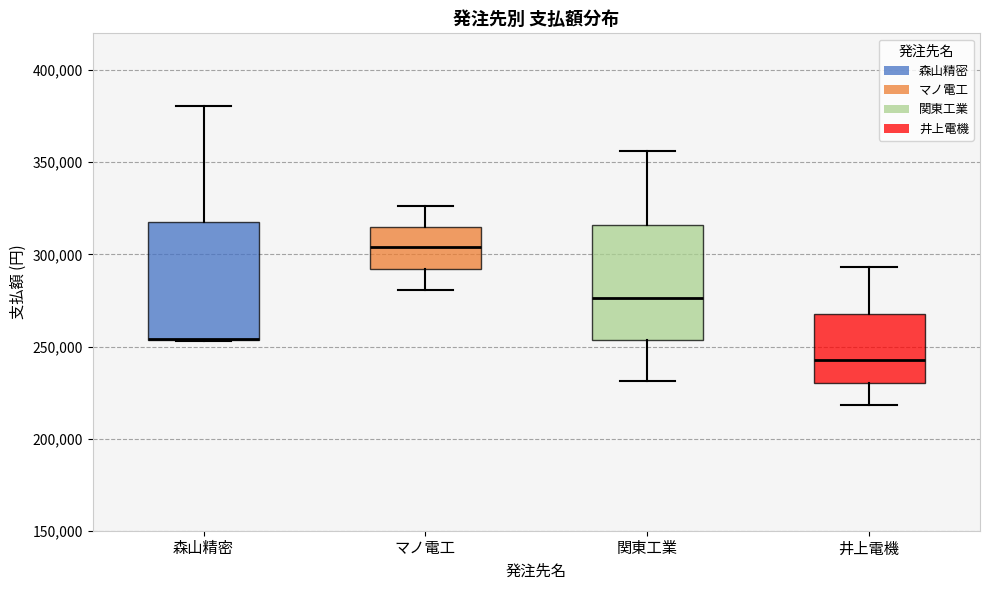

Where does the lower whisker of the box for 関東工業 end on the y-axis? The values are not printed on the chart, so give them approximately, as read against the axis.

230000